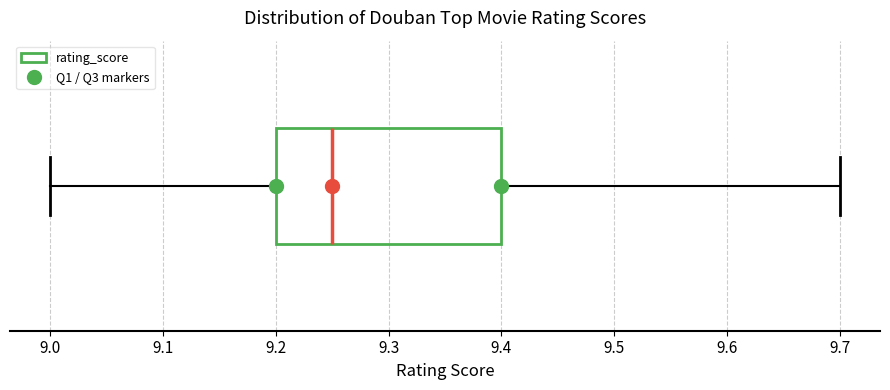

Transcribe this box plot: give where the median line is, the range the box spans, and where the two whiskers end, as read against the x-axis. The values are not printed on the chart, so give them approximately, as read against the axis.

median 9.25, box 9.20 to 9.40, whiskers 9.00 to 9.70